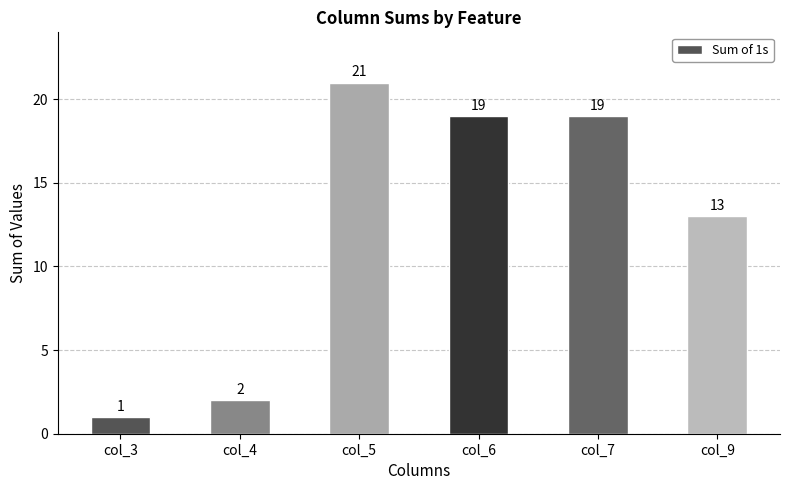

Count the number of data series in this chart.

1